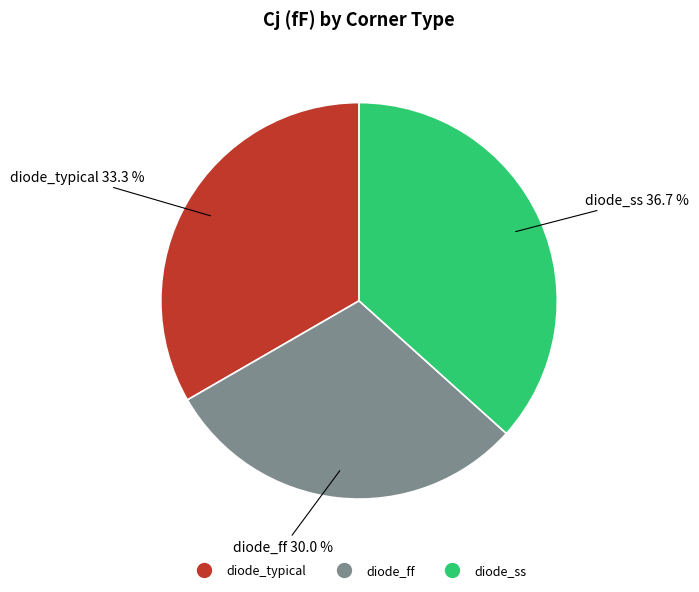

Rank the categories by value from highest to lowest.

diode_ss, diode_typical, diode_ff